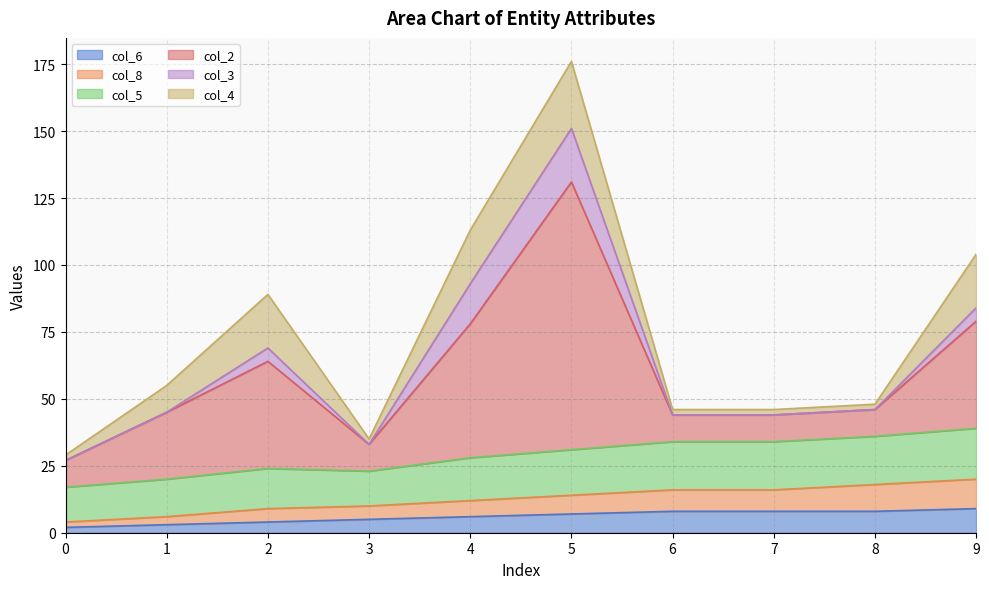

At which category is the sum across all series the highest?

5